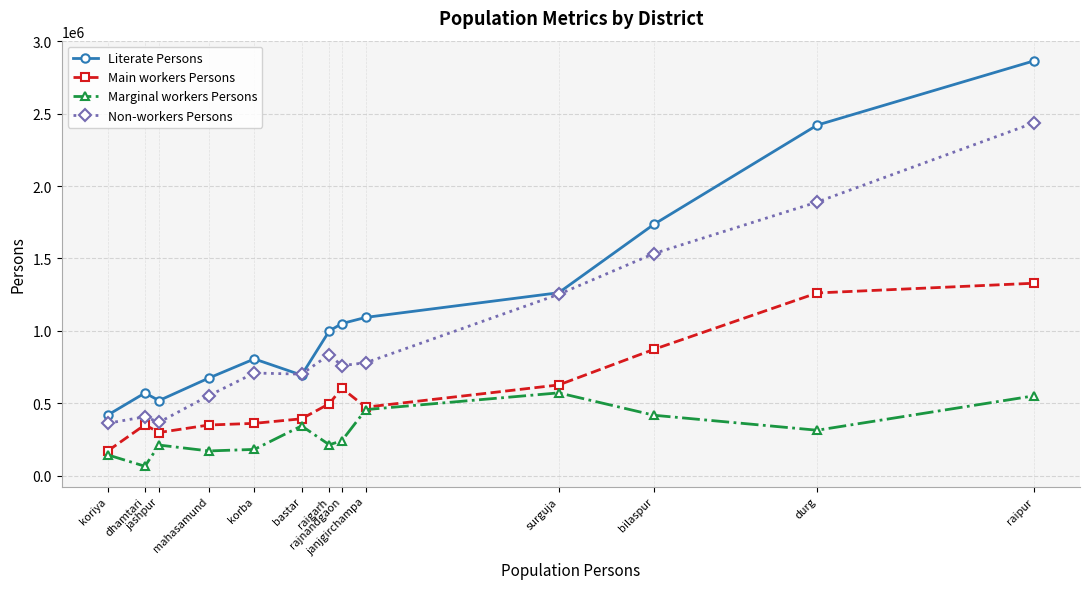

How many series are shown in this chart?

4